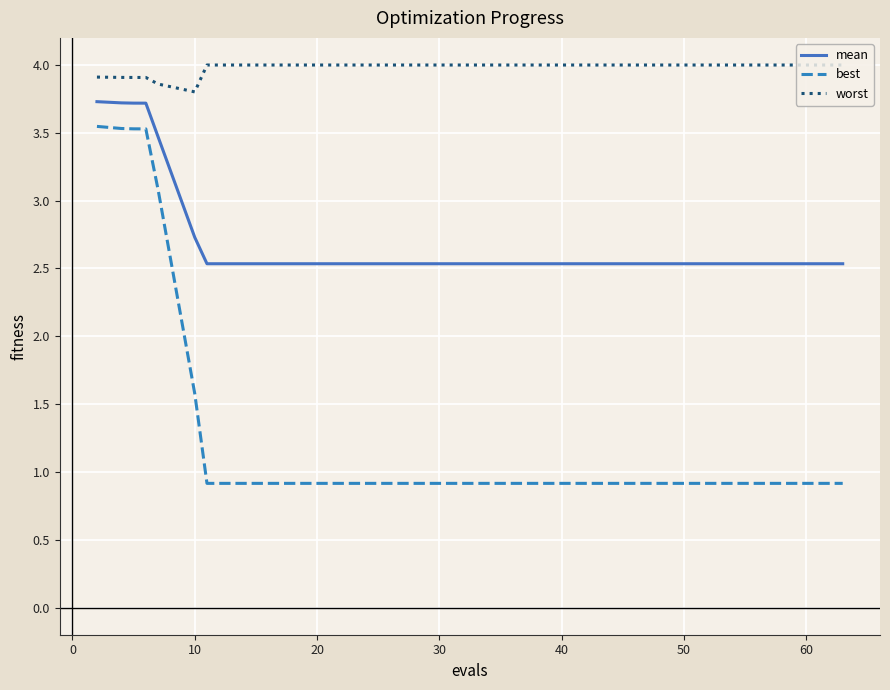

What is the lowest value of the mean series?

2.5